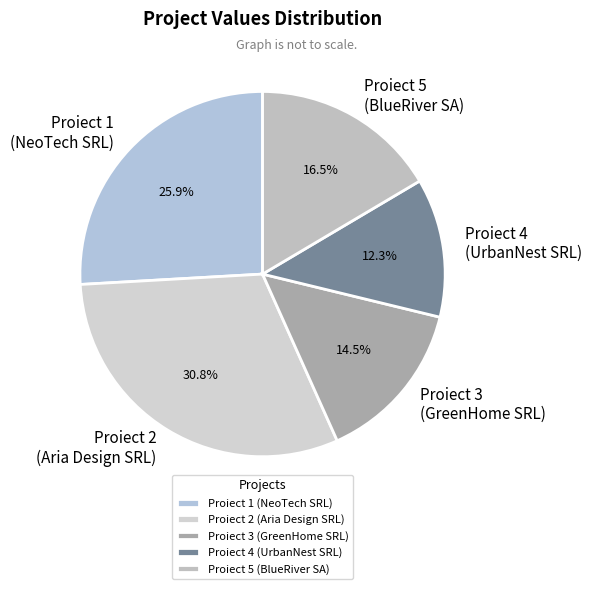

To the nearest percent, what is the average slice percentage?

20%